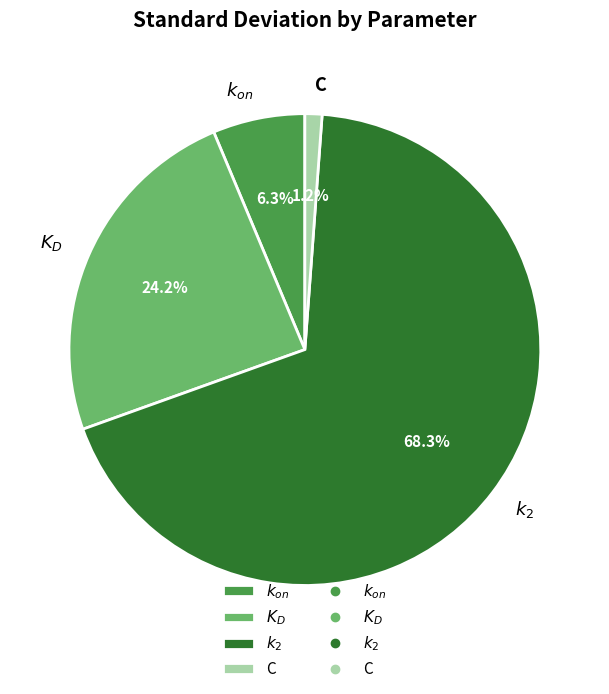

To the nearest percent, what is the average slice percentage?

25%